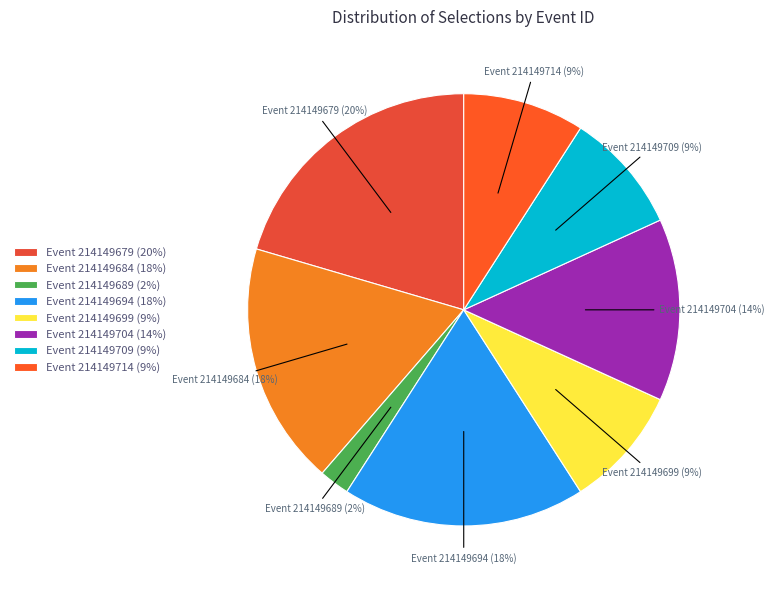

What percentage is the Event 214149699 (9%) slice, to the nearest percent?

9%